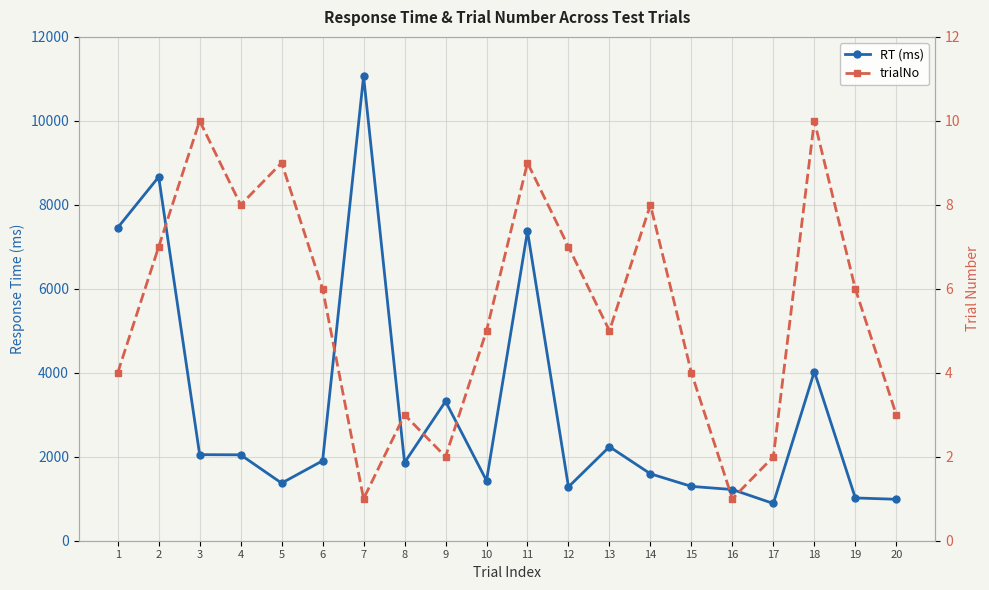

Where is RT (ms) nearest to the value 5974?

11